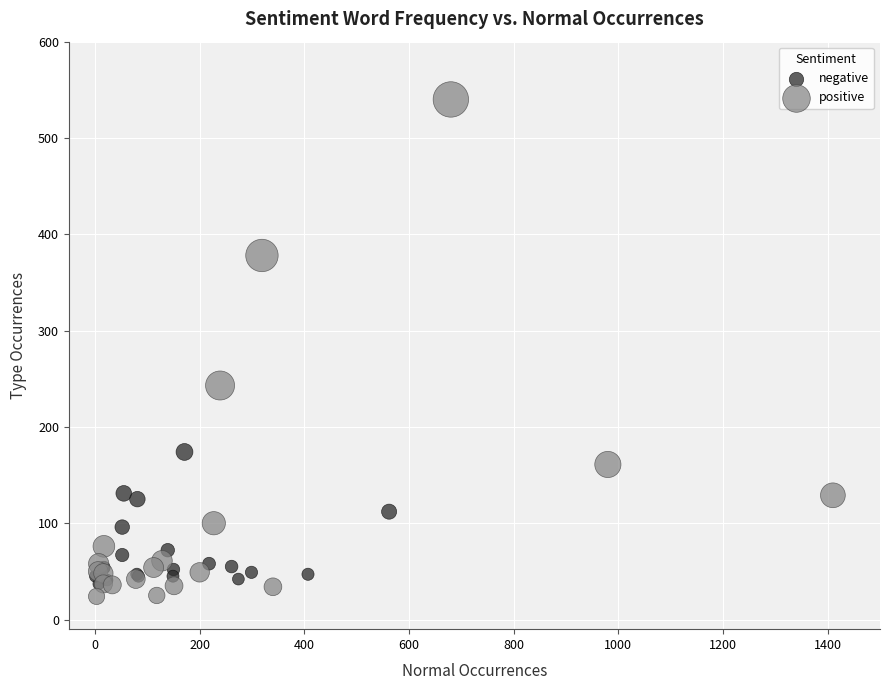

Which series reaches the maximum Y coordinate?

positive